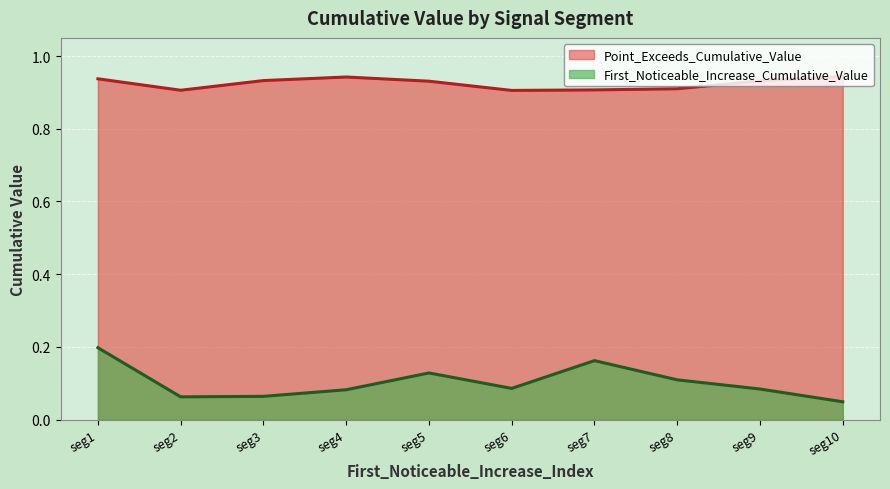

What is the value of the Point_Exceeds_Cumulative_Value point at the 3rd from the left?

0.9